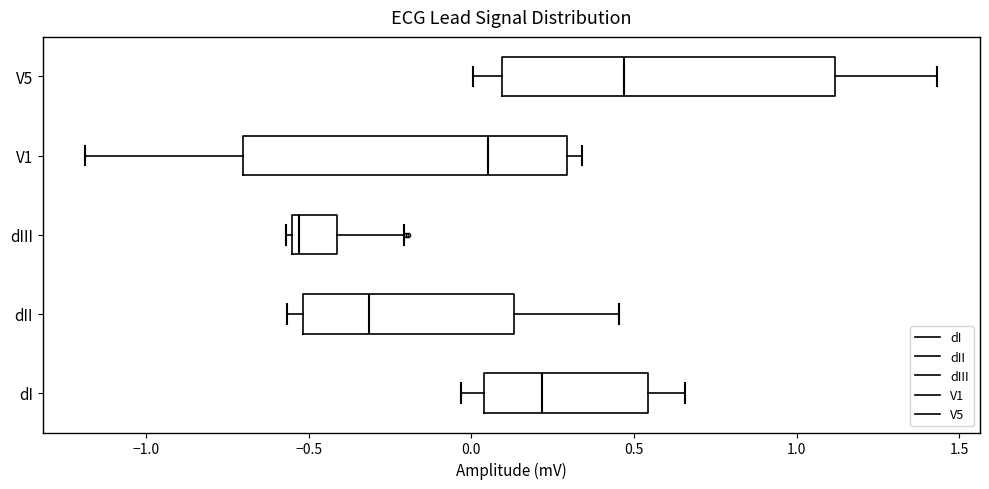

Which box has the furthest to the left median line?

dIII